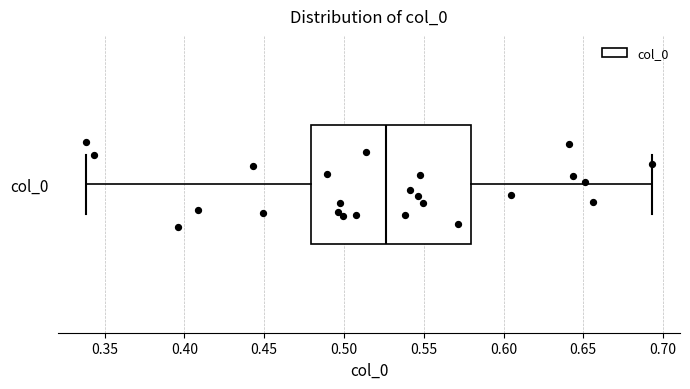

Read this box plot against the x-axis: the position of the median line, the range covered by the box, and the ends of both whiskers. The values are not printed on the chart, so give them approximately, as read against the axis.

median 0.525, box 0.480 to 0.580, whiskers 0.340 to 0.695